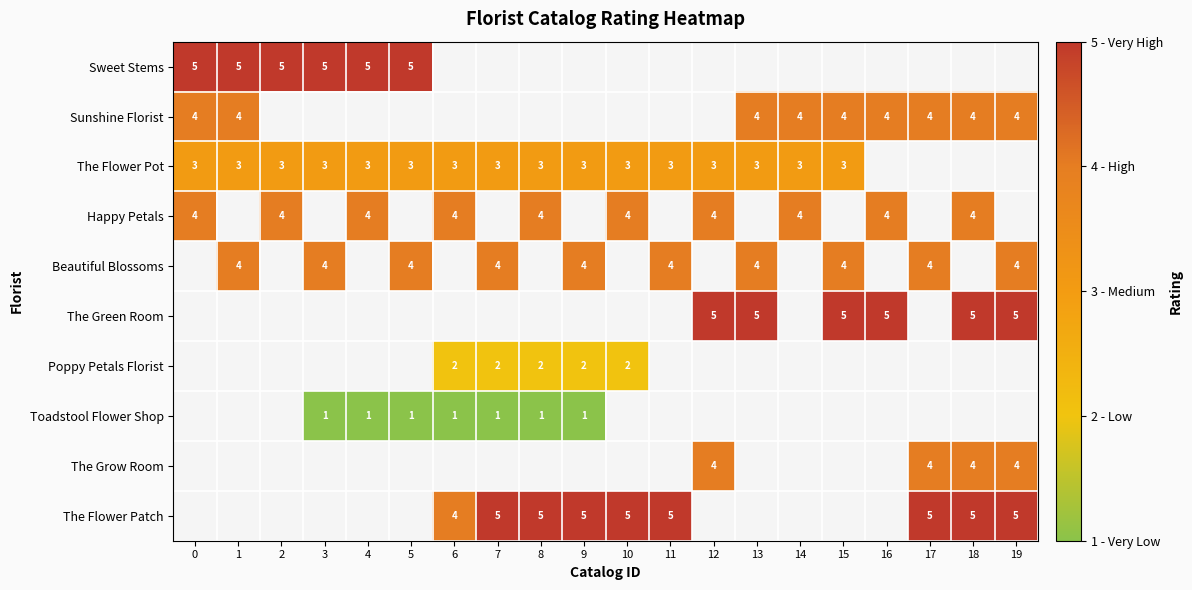

Is it true that Beautiful Blossoms equals 4 at 15?

True